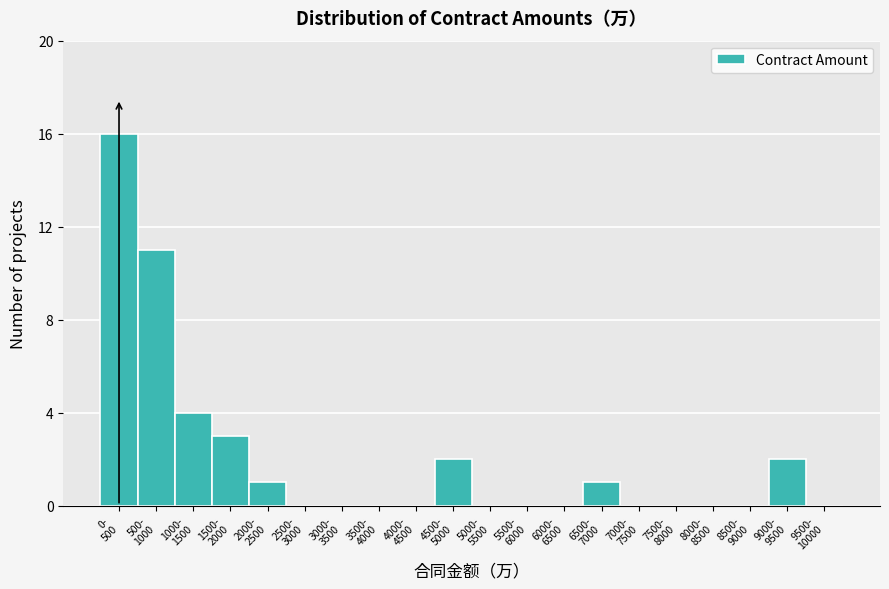

What is the greatest value displayed?

16